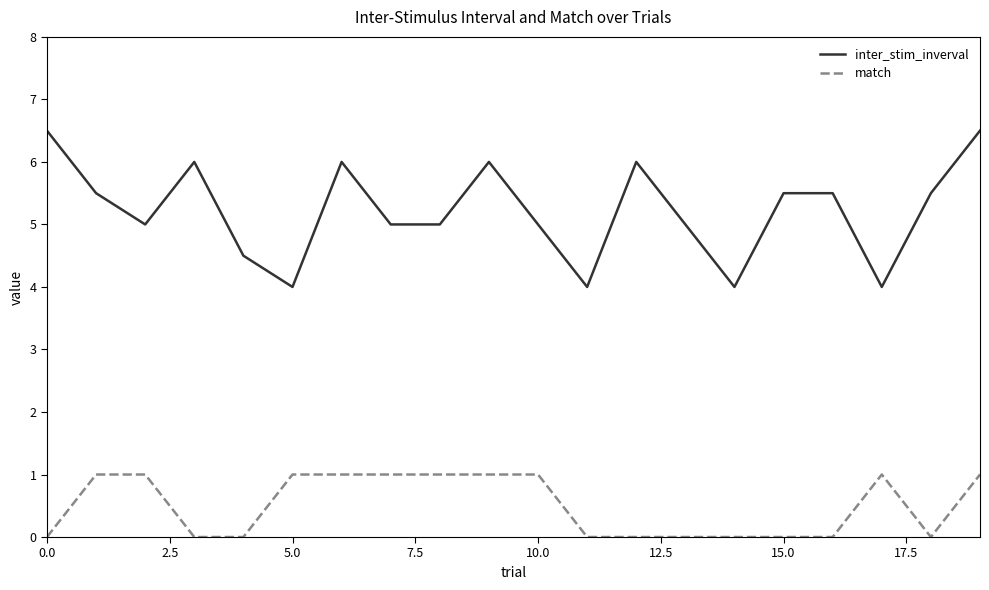

What is the difference between the maximum and minimum values in the inter_stim_inverval series?

2.5